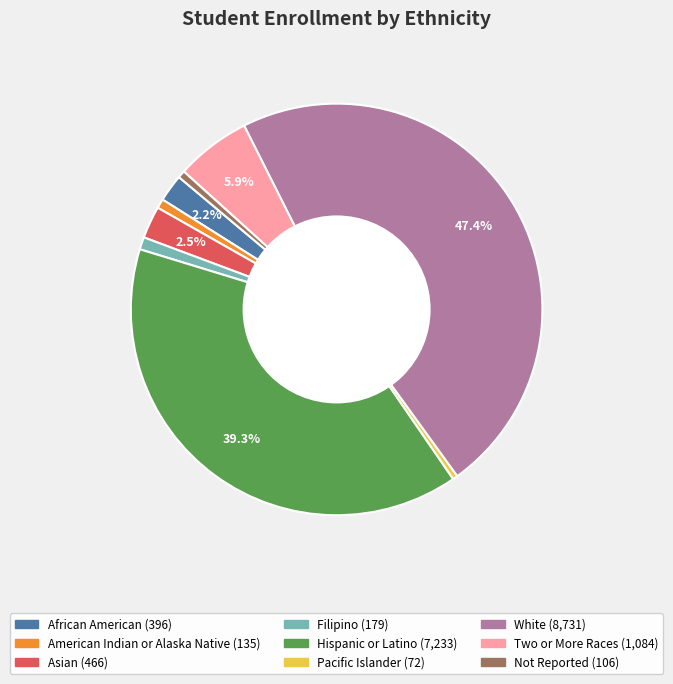

Count the number of slices in the pie.

9